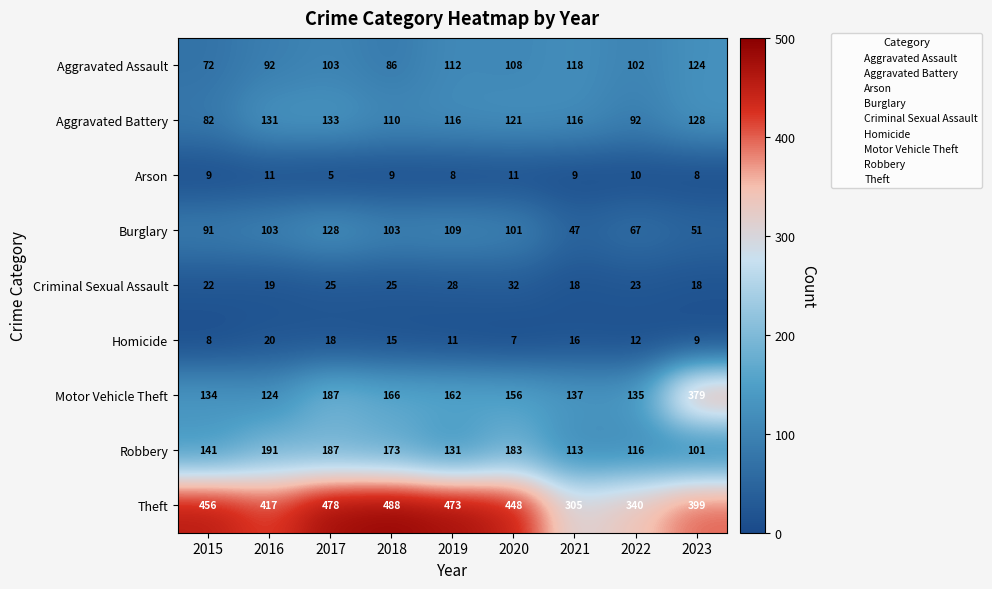

What value does the Aggravated Battery series have at 2017?

133